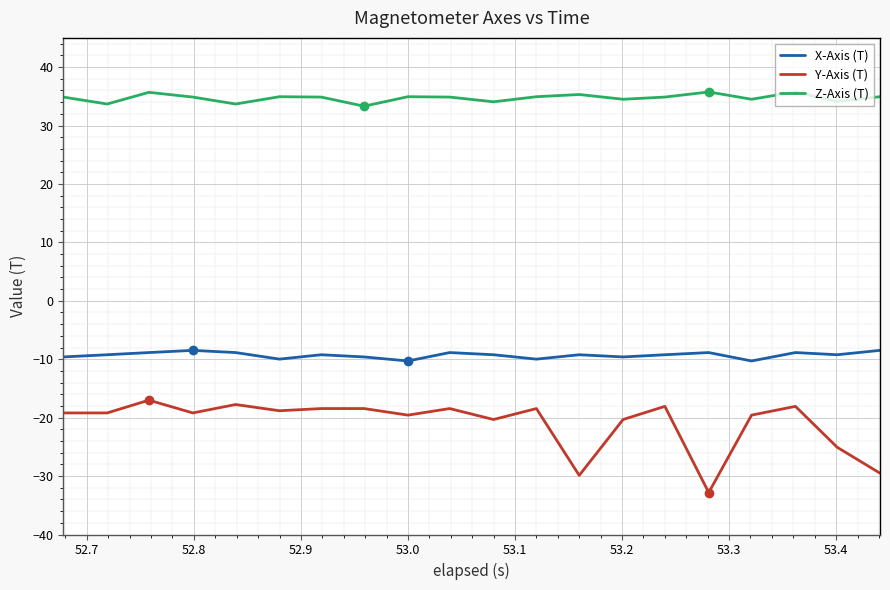

Which series has the widest spread of values?

Y-Axis (T)